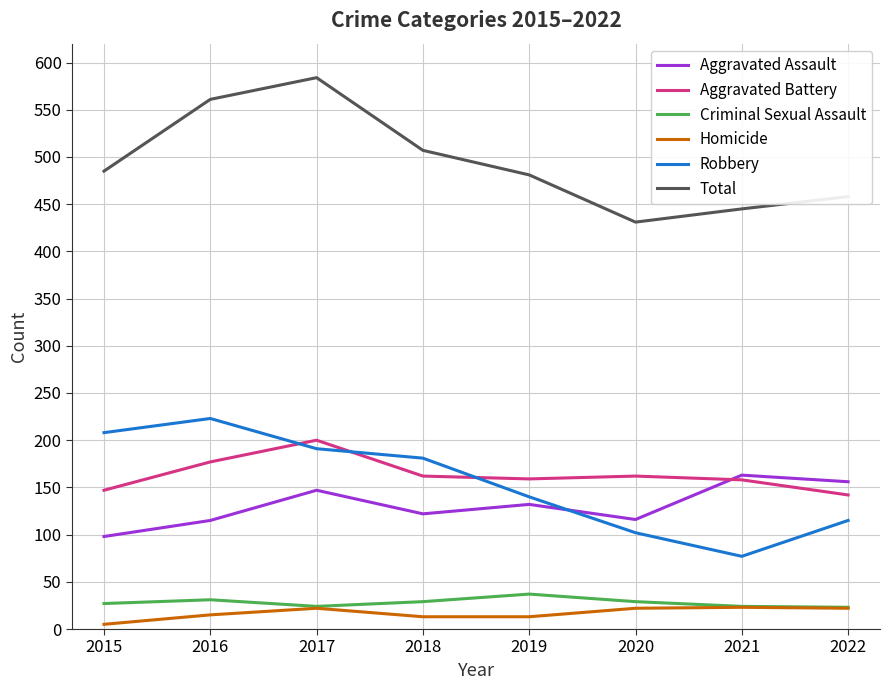

Count the number of categories in the chart.

8